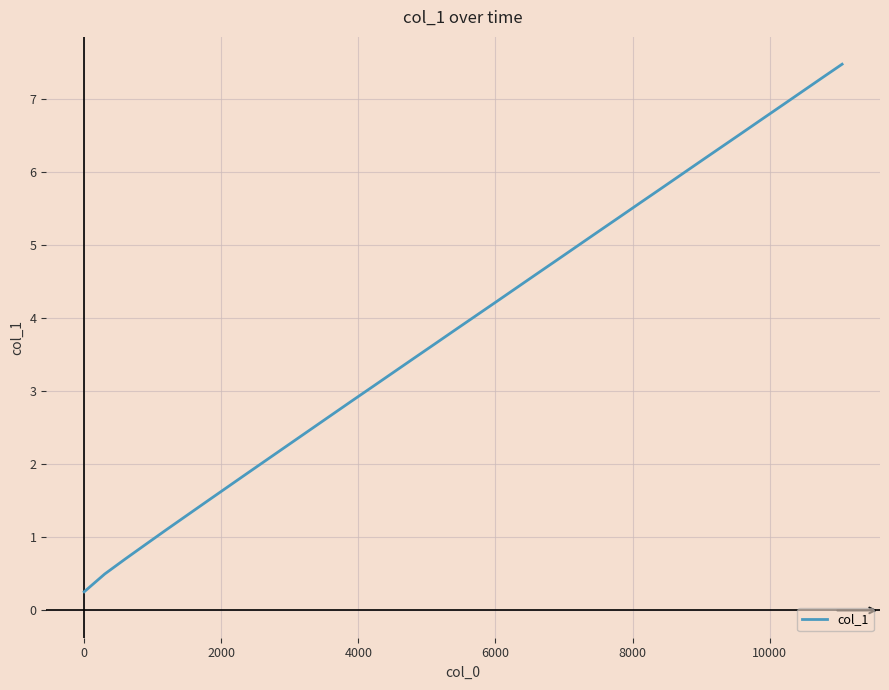

What is the greatest value displayed?

7.5